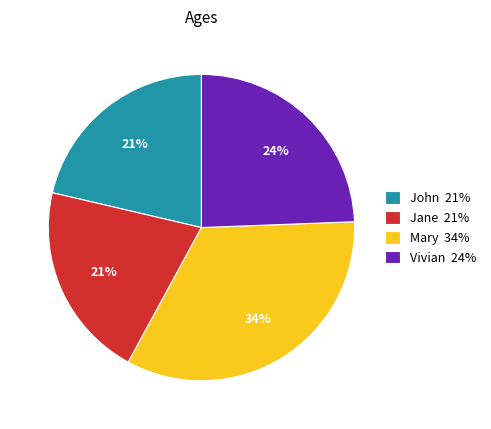

Which slice is the largest?

Mary